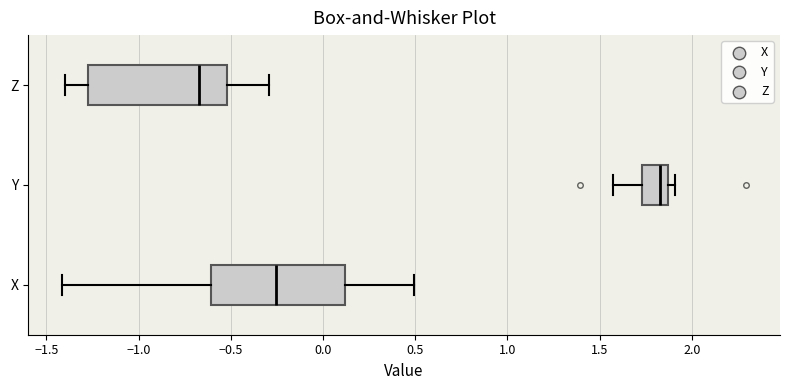

Reading bottom to top, transcribe this box plot: for each box, give where its median line is, the range the box spans, and where its two whiskers end, as read against the x-axis. The values are not printed on the chart, so give them approximately, as read against the axis.

X: median -0.25, box -0.60 to 0.10, whiskers -1.40 to 0.50
Y: median 1.85 (just left of the box's right edge), box 1.75 to 1.85, whiskers 1.55 to 1.90
Z: median -0.65, box -1.30 to -0.50, whiskers -1.40 to -0.30